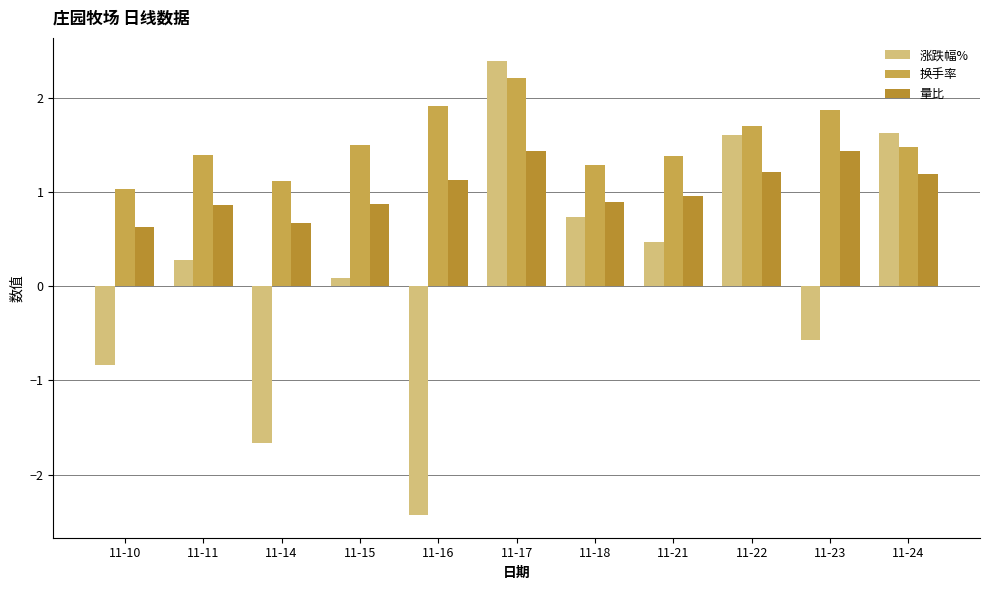

Where is 换手率 nearest to the value 1?

11-10